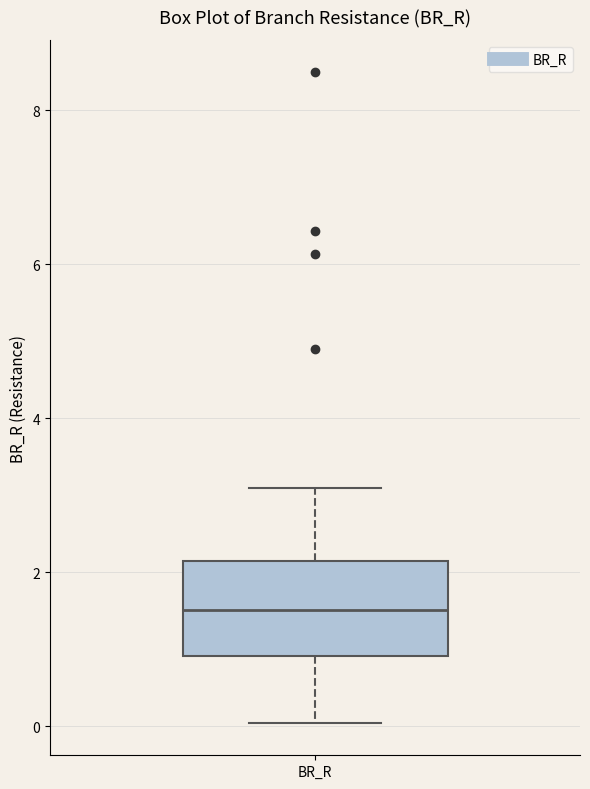

Read this box plot against the y-axis: the position of the median line, the range covered by the box, and the ends of both whiskers. The values are not printed on the chart, so give them approximately, as read against the axis.

median 1.6, box 1.0 to 2.2, whiskers 0.0 to 3.0